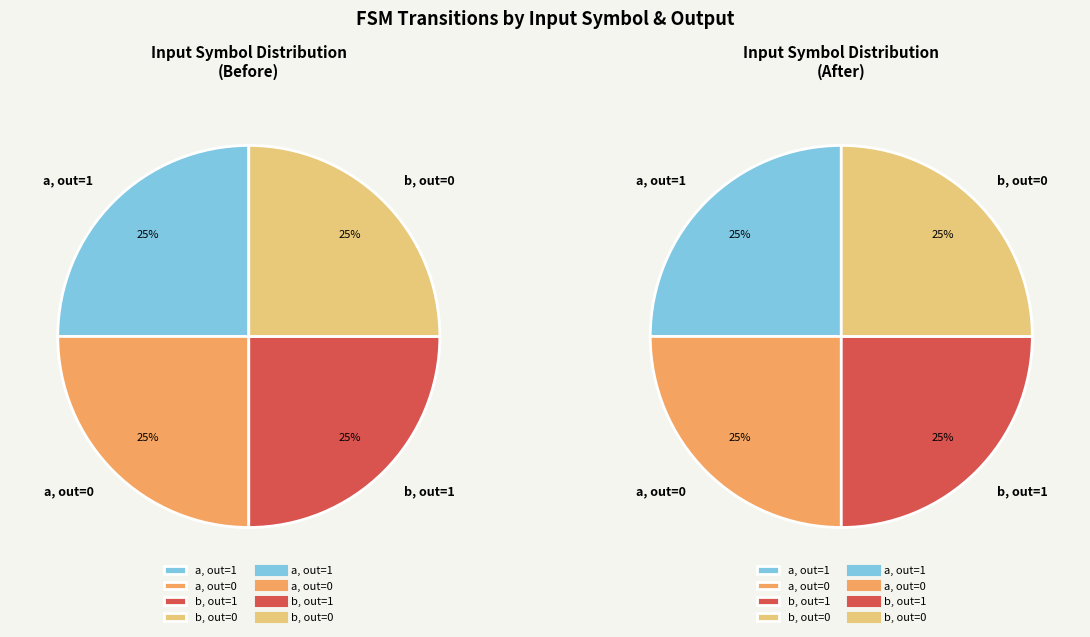

Combined, do b->1 and a->0 account for over 50%?

No